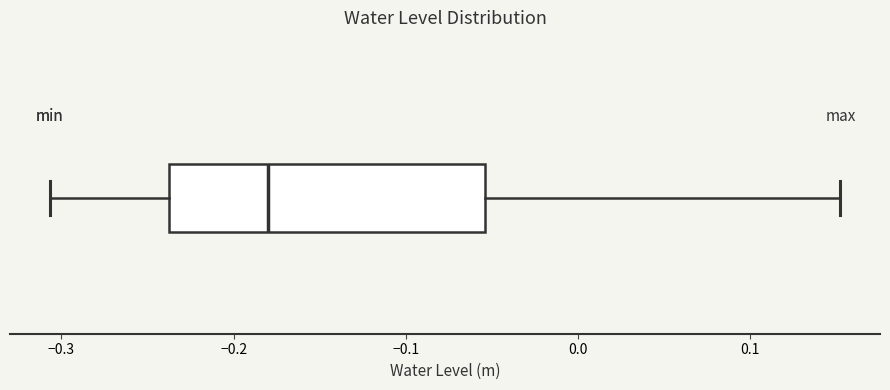

Transcribe this box plot: give where the median line is, the range the box spans, and where the two whiskers end, as read against the x-axis. The values are not printed on the chart, so give them approximately, as read against the axis.

median -0.18, box -0.24 to -0.05, whiskers -0.31 to 0.15